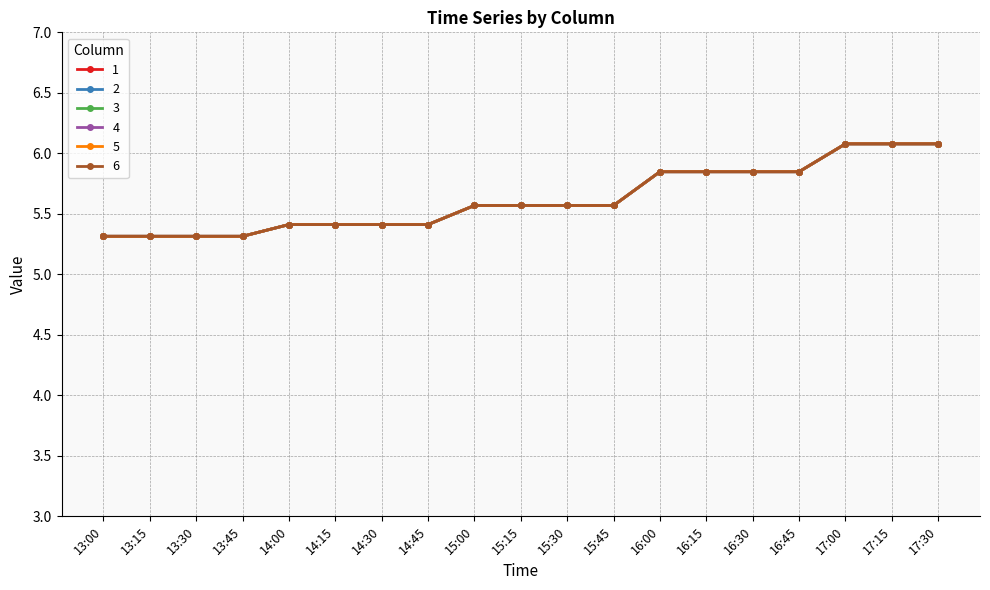

At which category does 6 reach its first local valley?

13:30